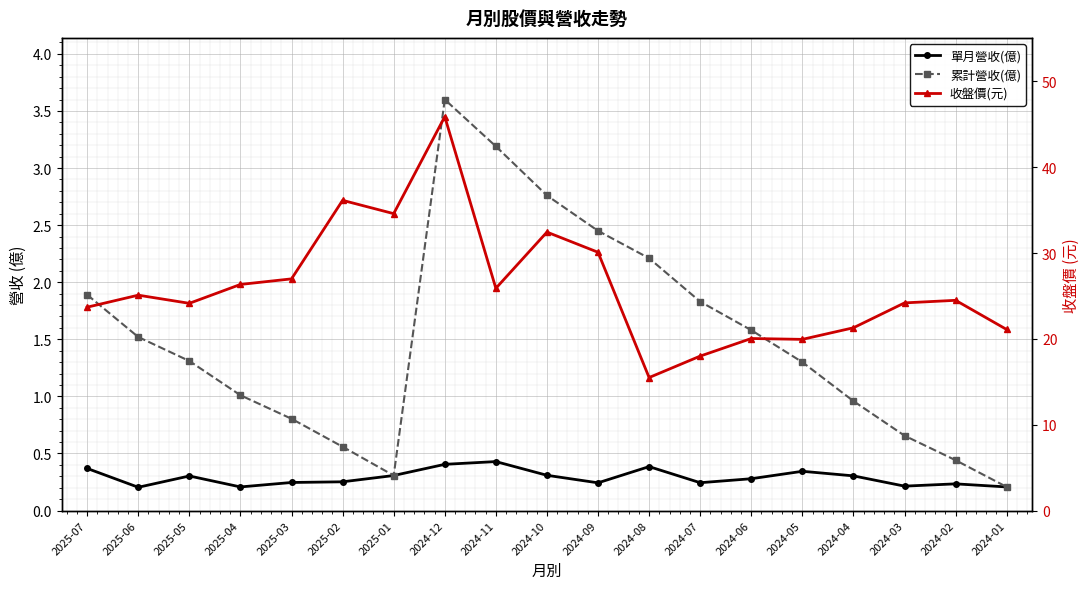

True or false: 累計營收(億) and 單月營收(億) intersect in this chart.

False